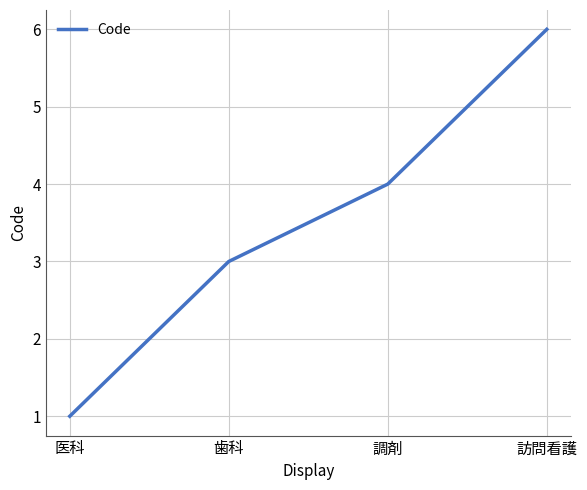

At which category does the chart reach its peak across all series?

訪問看護